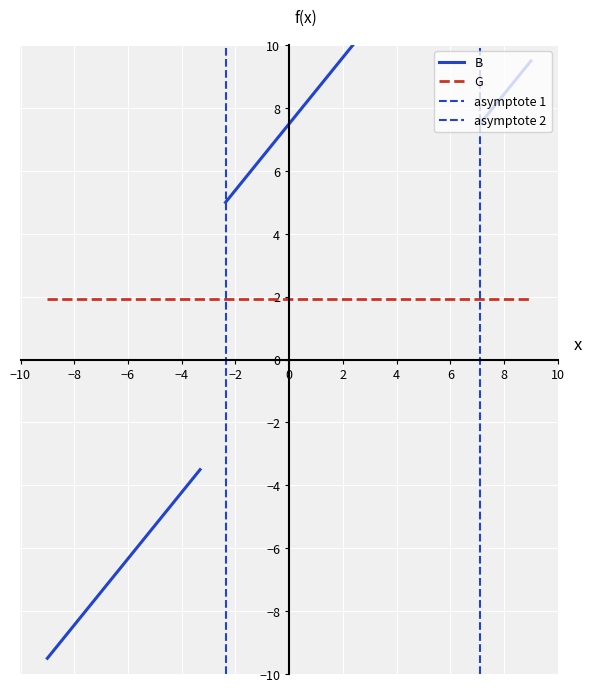

How many lines are shown in the chart?

2